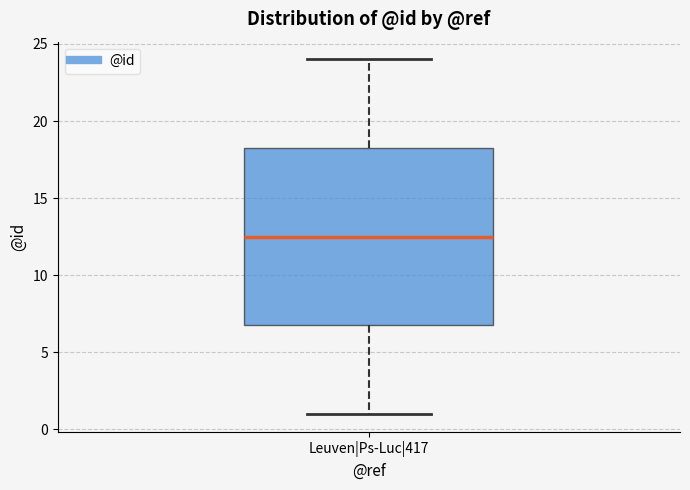

Read this box plot against the y-axis: the position of the median line, the range covered by the box, and the ends of both whiskers. The values are not printed on the chart, so give them approximately, as read against the axis.

median 12.5, box 7.0 to 18.5, whiskers 1.0 to 24.0